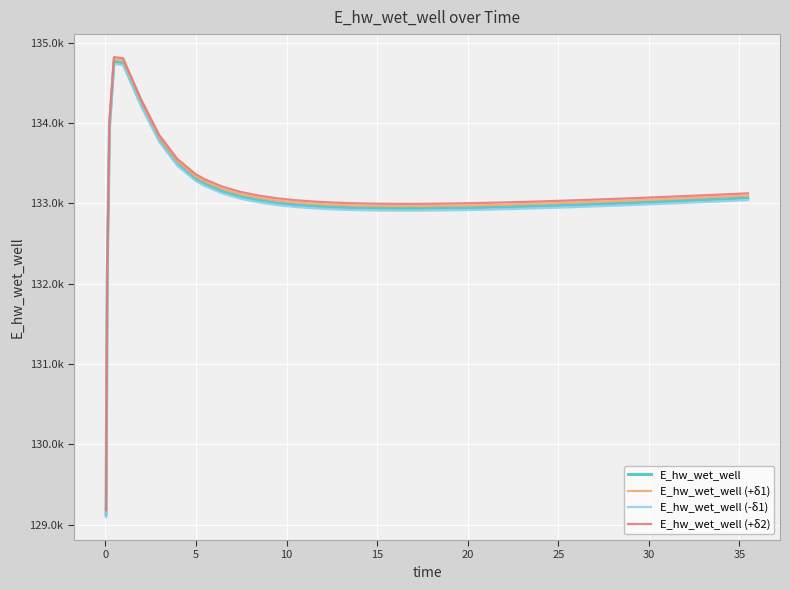

Rank the series by their average value, from lowest to highest.

E_hw_wet_well (-δ1), E_hw_wet_well, E_hw_wet_well (+δ1), E_hw_wet_well (+δ2)